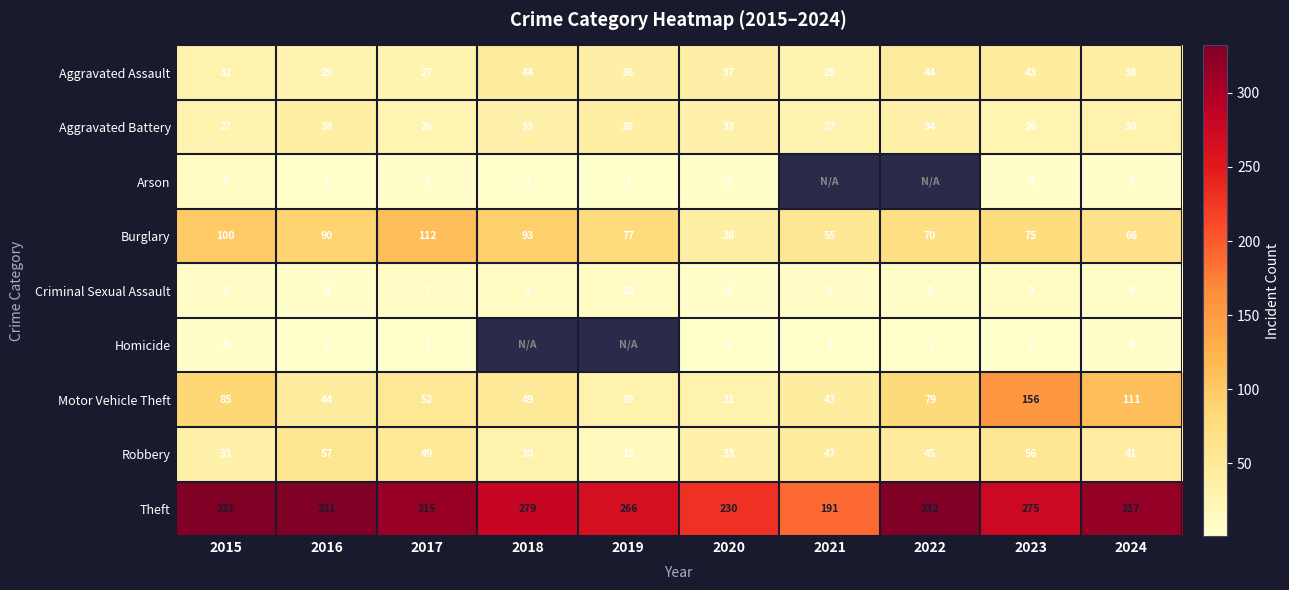

What is the total value across all series at 2017?

592